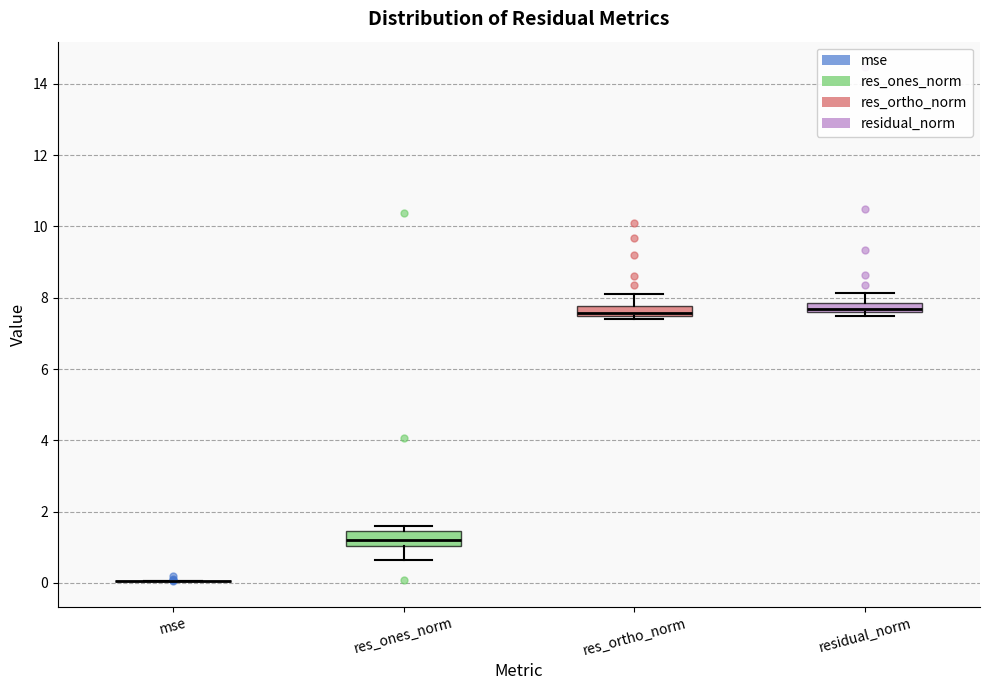

Where does the median line of the box for res_ortho_norm sit on the y-axis? The values are not printed on the chart, so give them approximately, as read against the axis.

7.6